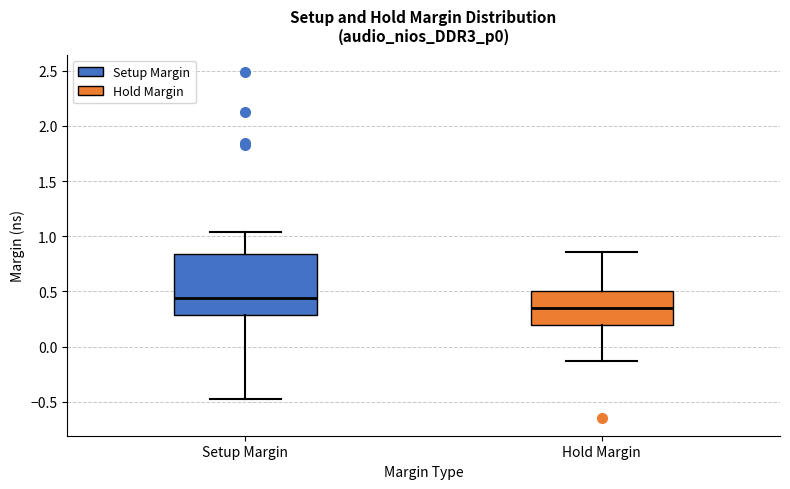

Reading left to right, read every box against the y-axis: the position of its median line, the range the box covers, and the ends of its whiskers. The values are not printed on the chart, so give them approximately, as read against the axis.

Setup Margin: median 0.45, box 0.30 to 0.85, whiskers -0.45 to 1.05
Hold Margin: median 0.35, box 0.20 to 0.50, whiskers -0.15 to 0.85